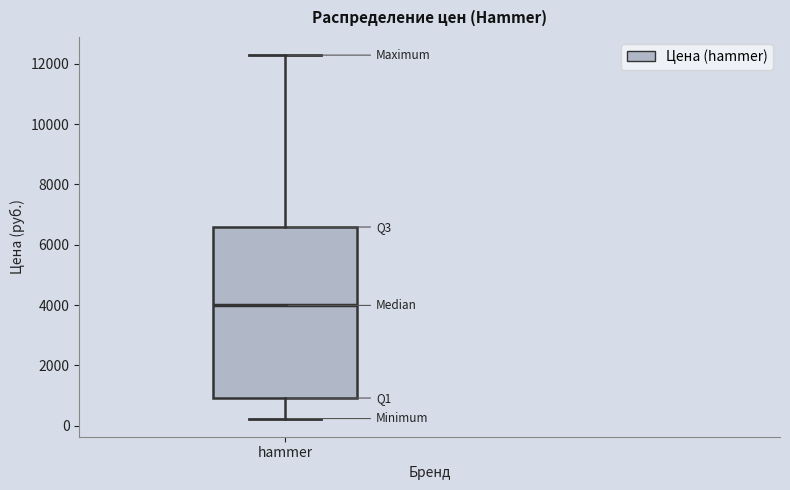

Transcribe this box plot: give where the median line is, the range the box spans, and where the two whiskers end, as read against the y-axis. The values are not printed on the chart, so give them approximately, as read against the axis.

median 4000, box 1000 to 6600, whiskers 200 to 12200